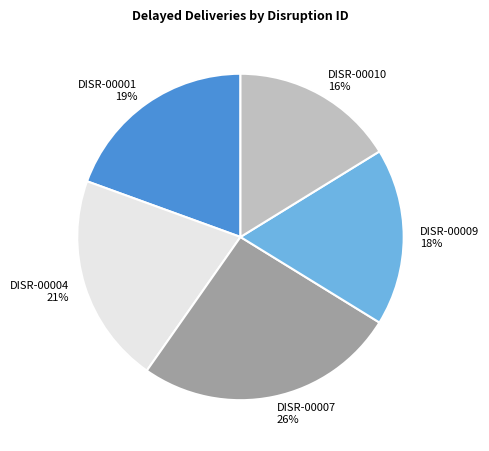

To the nearest percent, what is the average slice percentage?

20%